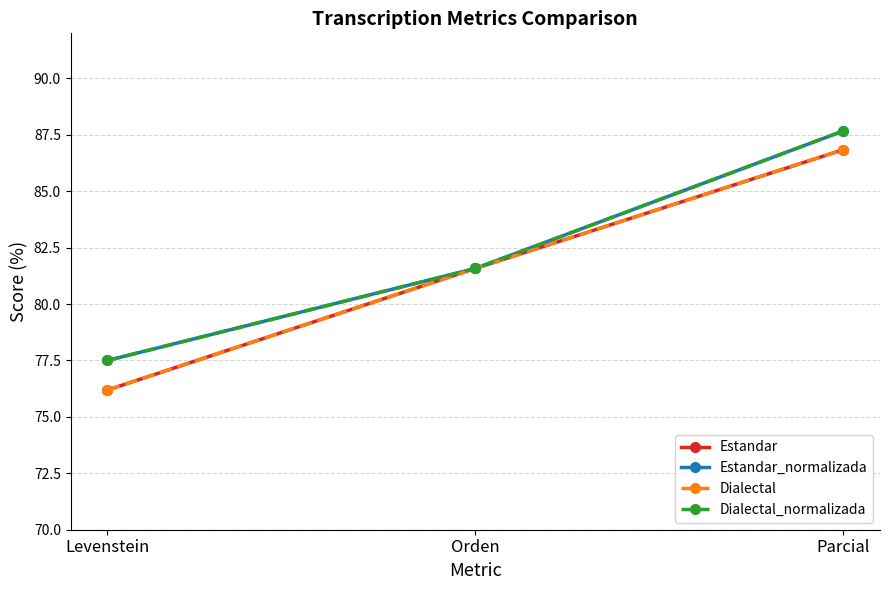

Is this an area chart (filled region under the line)?

No